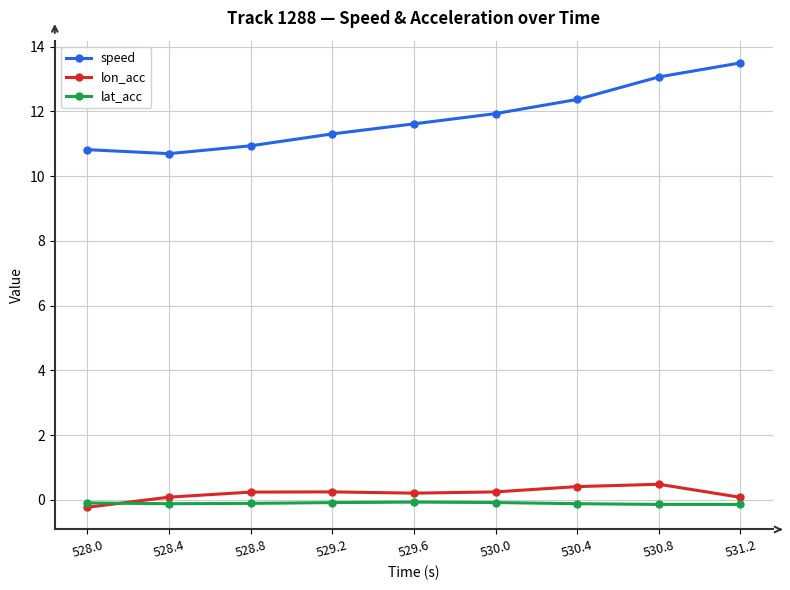

Reading right to left, extract all data points from this chart.

speed: 13.5	13.1	12.4	11.9	11.6	11.3	10.9	10.7	10.8
lon_acc: 0.1	0.5	0.4	0.2	0.2	0.2	0.2	0.1	-0.2
lat_acc: -0.1	-0.1	-0.1	-0.1	-0.1	-0.1	-0.1	-0.1	-0.1